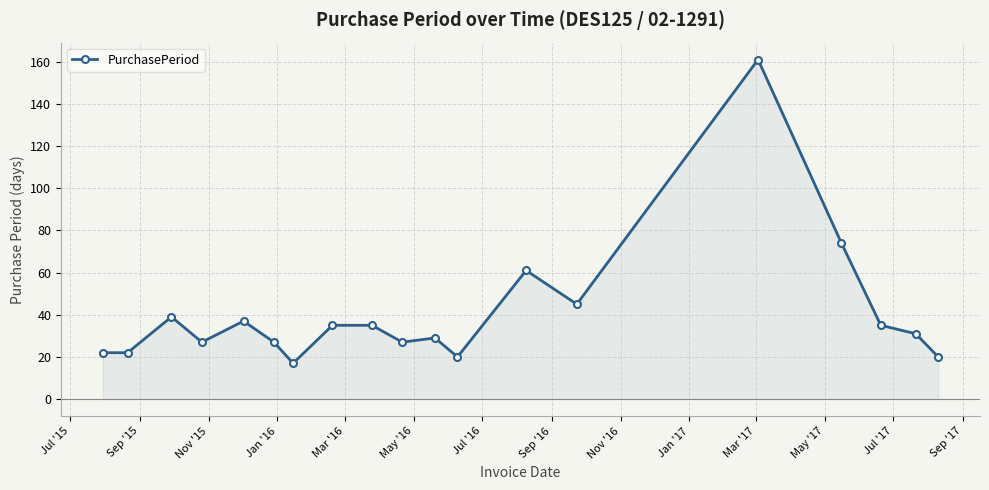

What is the maximum value shown in the chart?

161